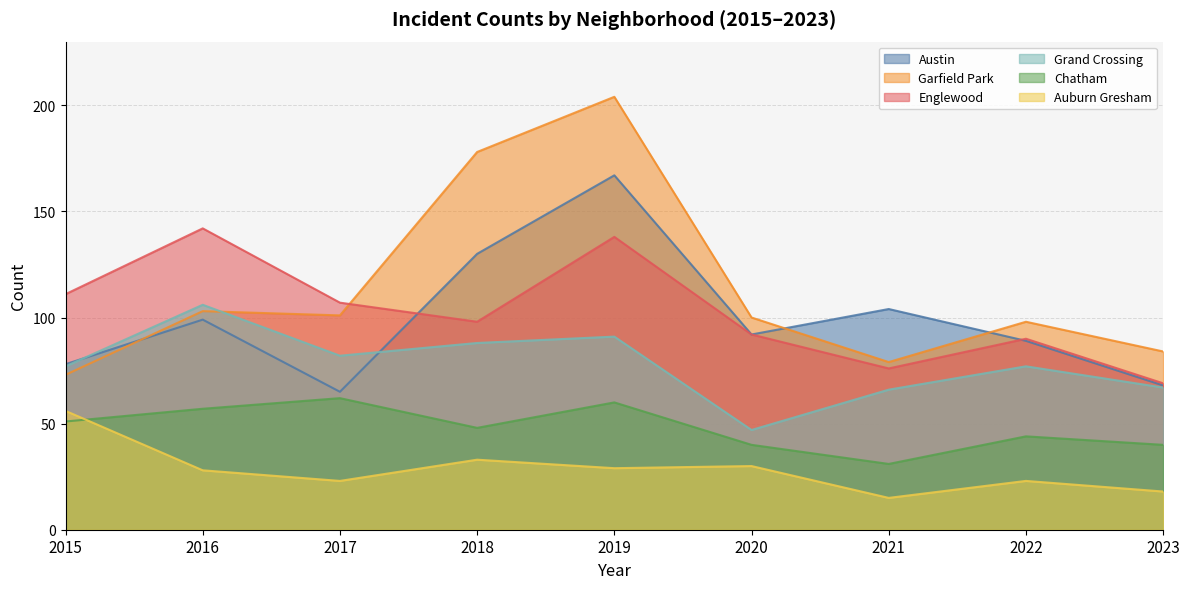

At which category is the sum across all series the highest?

2019